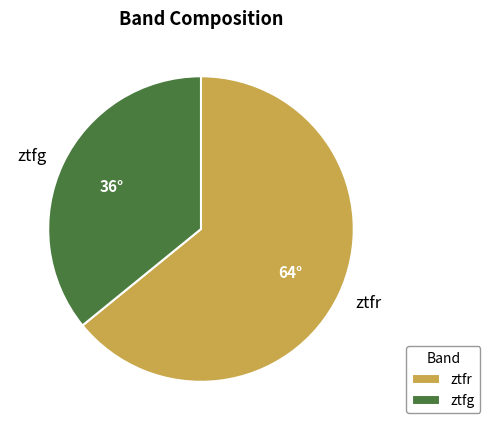

Is there a majority slice in this chart?

Yes